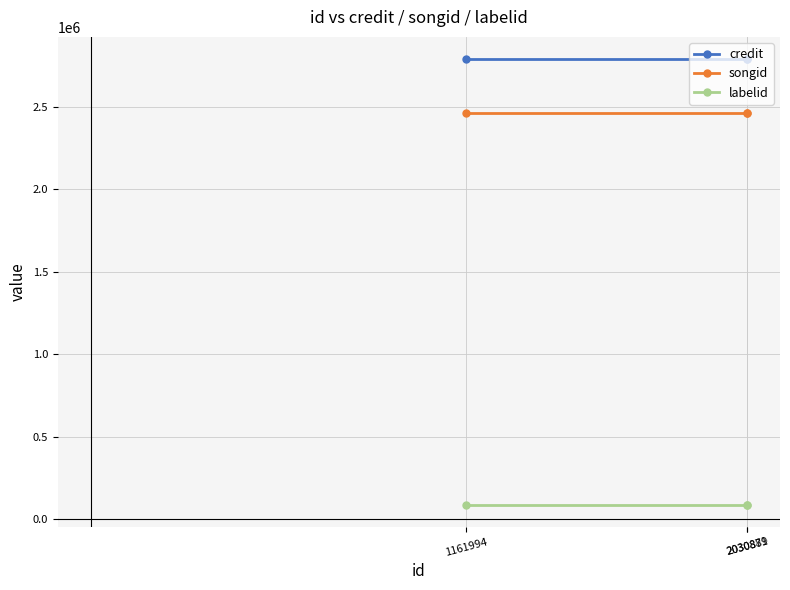

Reading left to right, list all the values displayed in this chart.

credit: 2789175	2789175	2789175
songid: 2464186	2464186	2464186
labelid: 88914	88914	88914